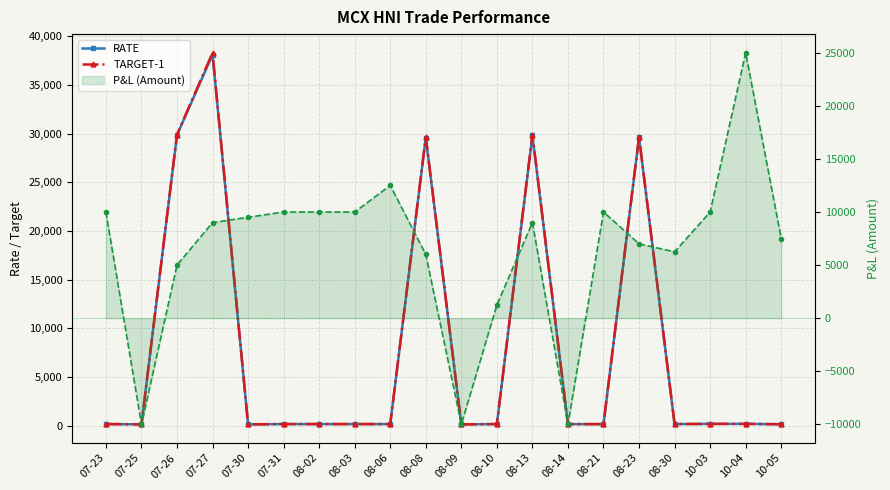

True or false: RATE has more than 0 interior local peaks.

True